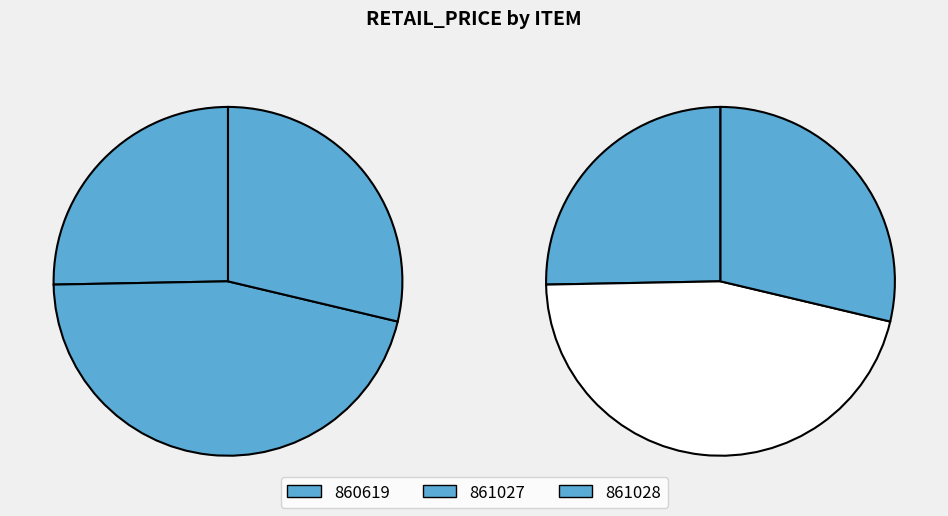

Is it true that 861028 is 40% of the pie?

False